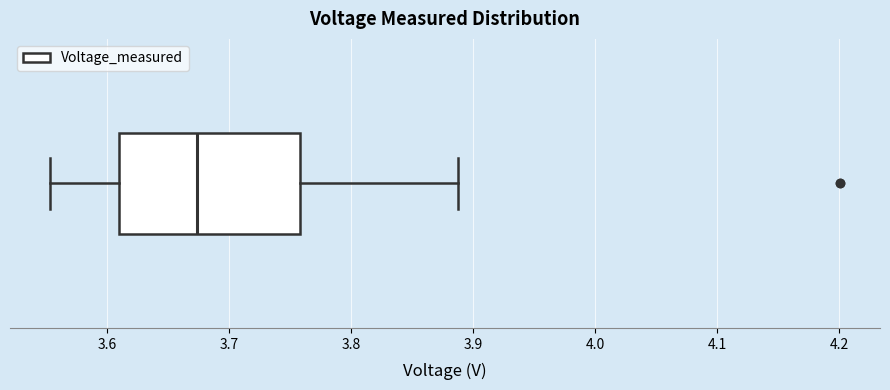

Where is the left edge of the box on the x-axis? The values are not printed on the chart, so give them approximately, as read against the axis.

3.61